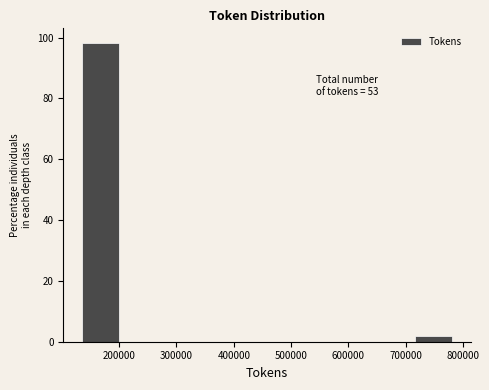

Which range on the x-axis has the tallest bar?

140000 to 200000